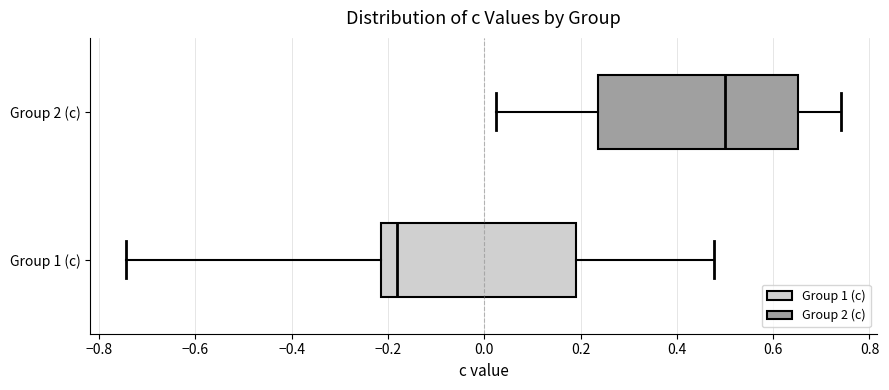

Reading bottom to top, read every box against the x-axis: the position of its median line, the range the box covers, and the ends of its whiskers. The values are not printed on the chart, so give them approximately, as read against the axis.

Group 1 (c): median -0.18, box -0.22 to 0.18, whiskers -0.74 to 0.48
Group 2 (c): median 0.50, box 0.24 to 0.66, whiskers 0.02 to 0.74